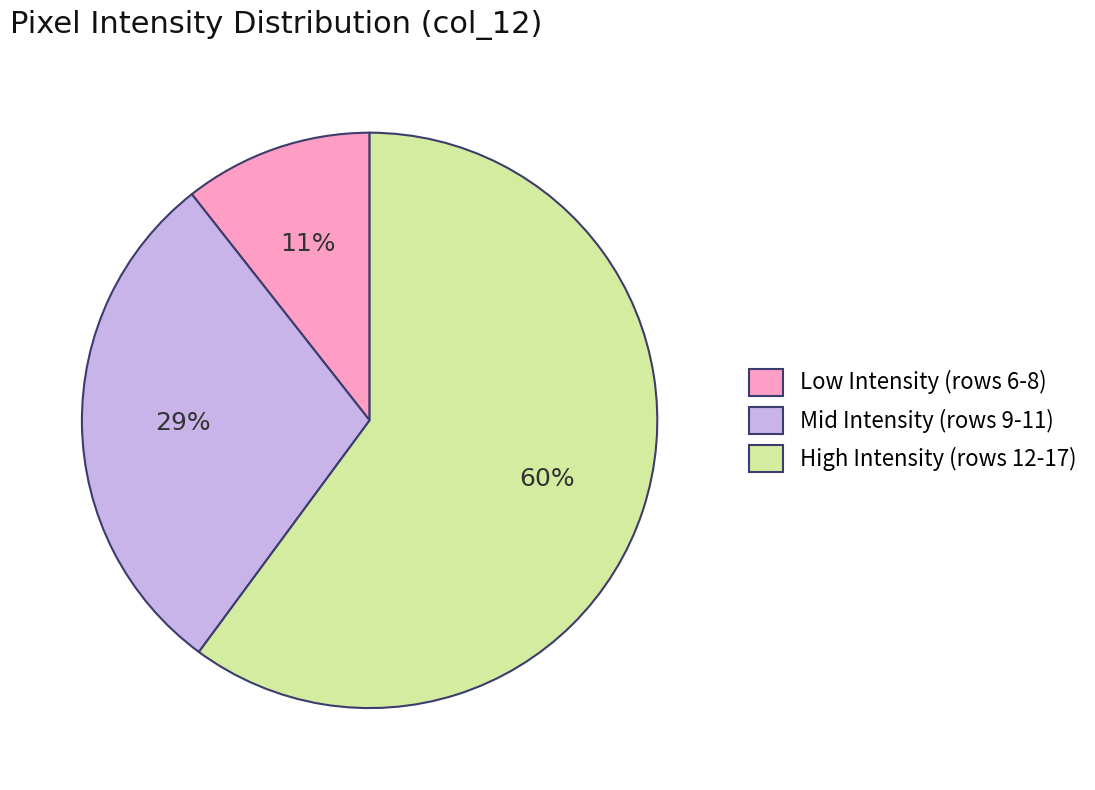

To the nearest percent, what is the combined percentage of Mid Intensity (rows 9-11) and High Intensity (rows 12-17)?

89%